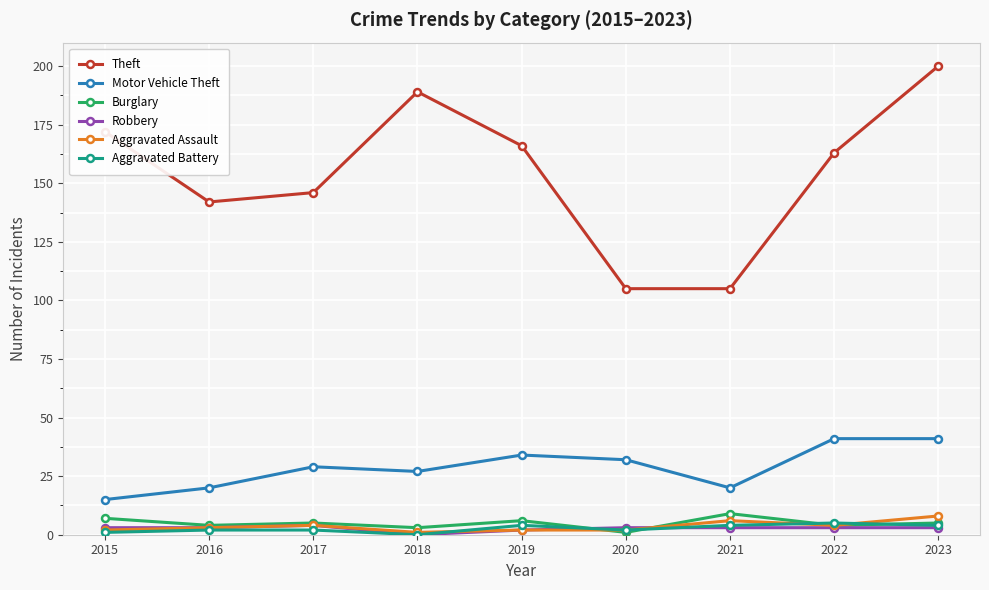

True or false: Motor Vehicle Theft and Burglary intersect in this chart.

False